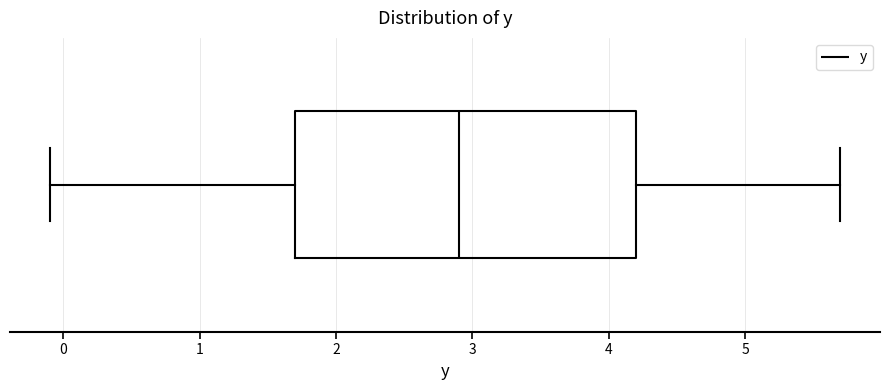

Where is the left edge of the box on the x-axis? The values are not printed on the chart, so give them approximately, as read against the axis.

1.7